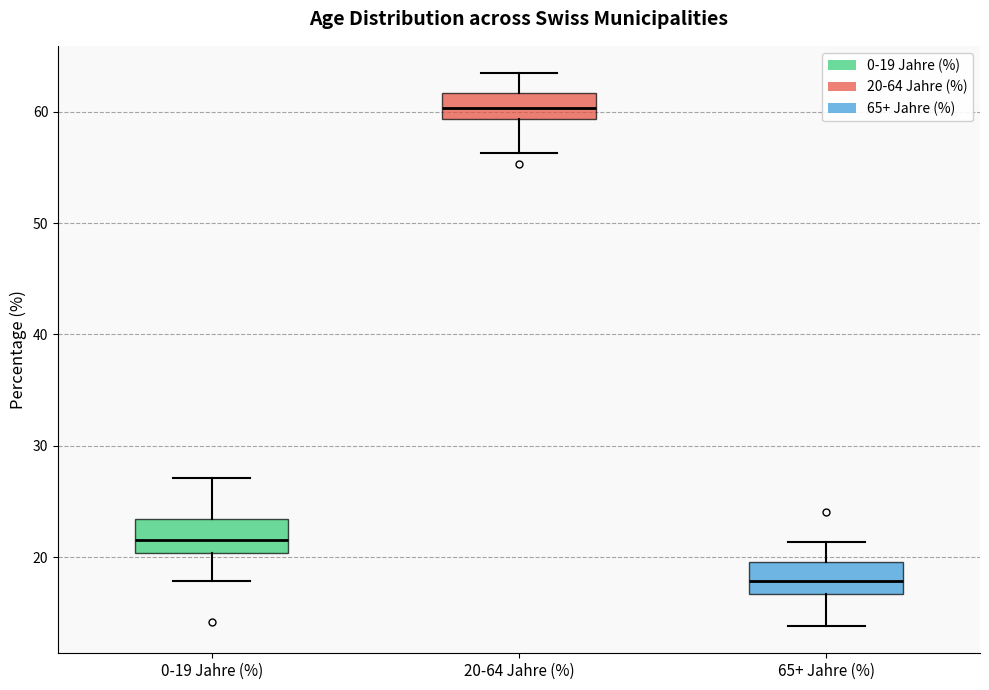

Which box has the lowest median line?

65+ Jahre (%)